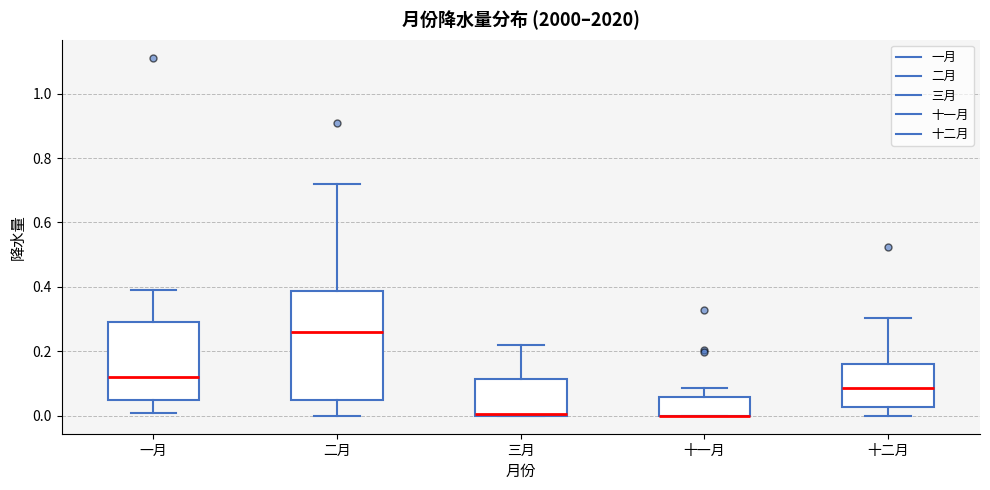

Which box is the tallest, from its lower edge to its upper edge?

二月